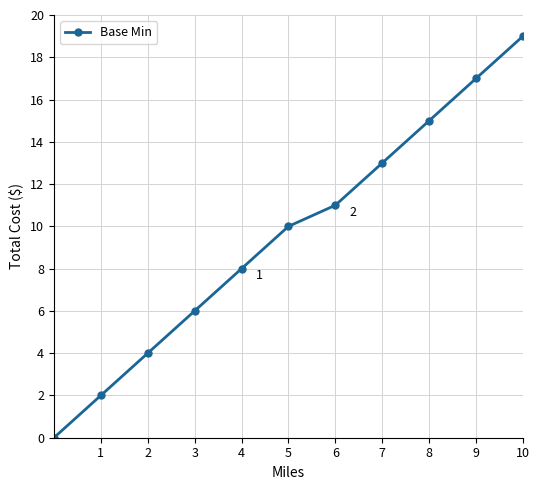

Count the number of data series in this chart.

1